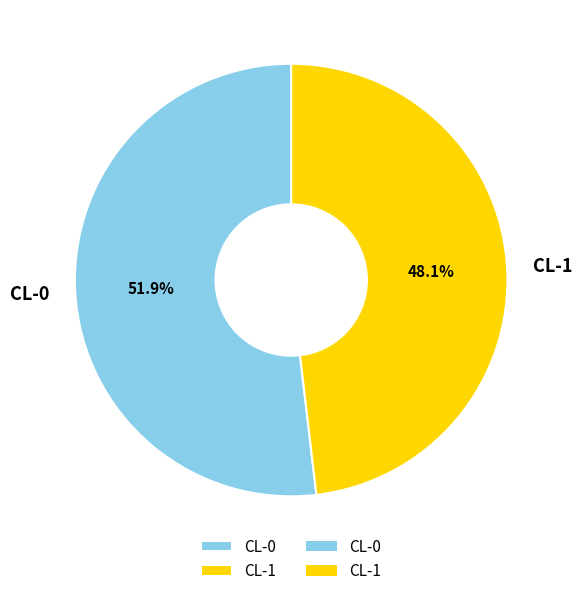

Between CL-0 and CL-1, which is larger?

CL-0